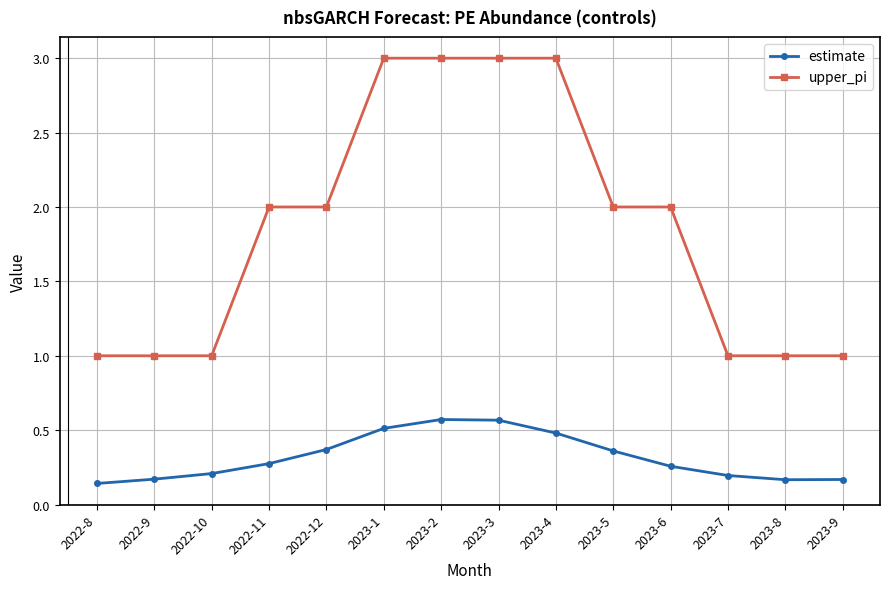

True or false: estimate and upper_pi intersect in this chart.

False